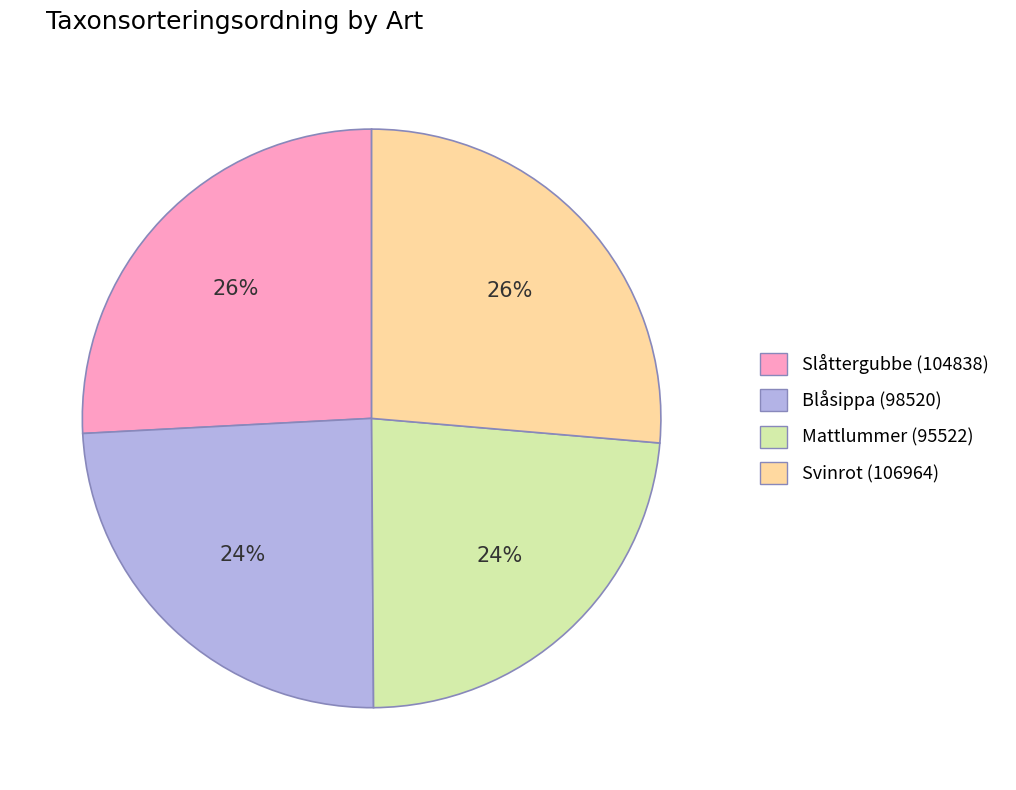

What is the ratio of the value at Slåttergubbe (104838) to the value at Svinrot (106964)?

1.0